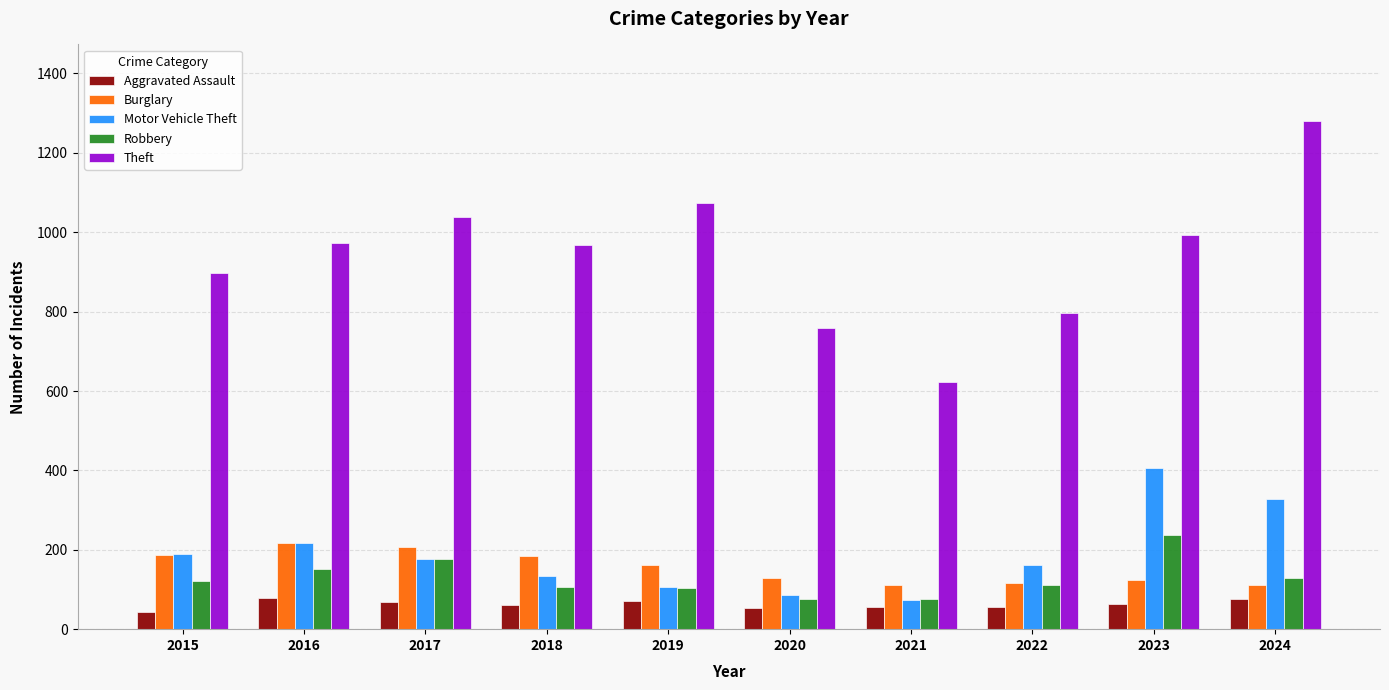

What is the sum of the Theft values at 2019 and 2016?

2045